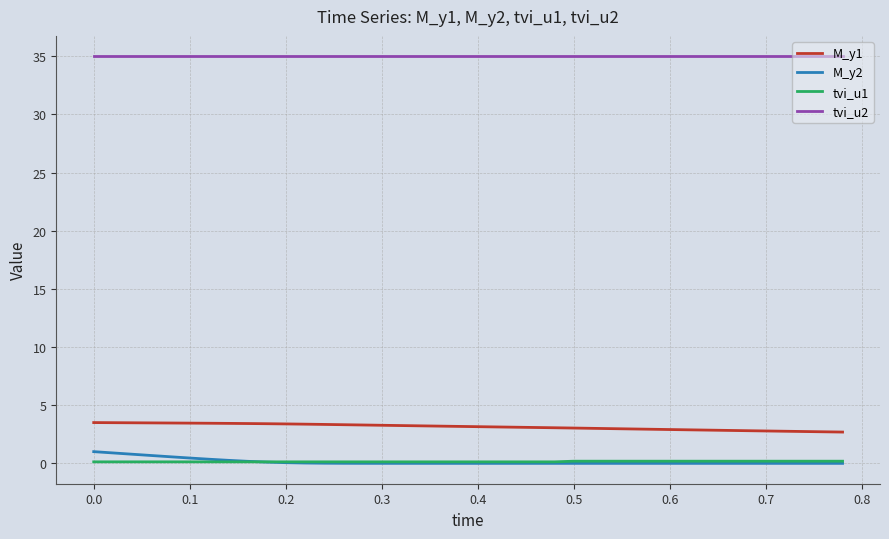

What is the highest value of the M_y2 series?

1.0